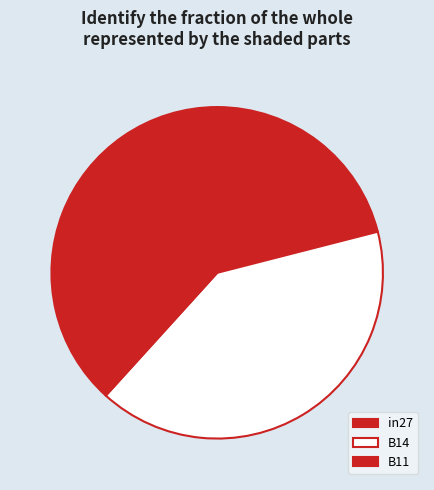

To the nearest percent, what portion does B14 represent?

41%